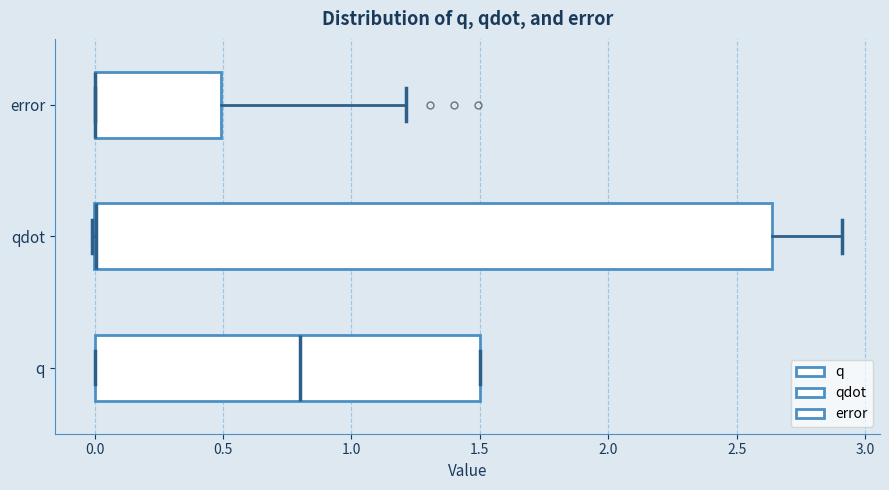

Where is the left edge of the box for q on the x-axis? The values are not printed on the chart, so give them approximately, as read against the axis.

0.00